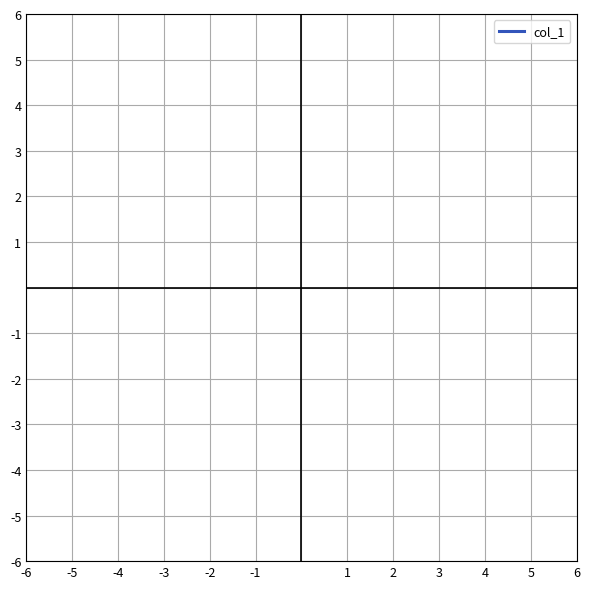

The chart shows a value of nan at -1. True or false?

False